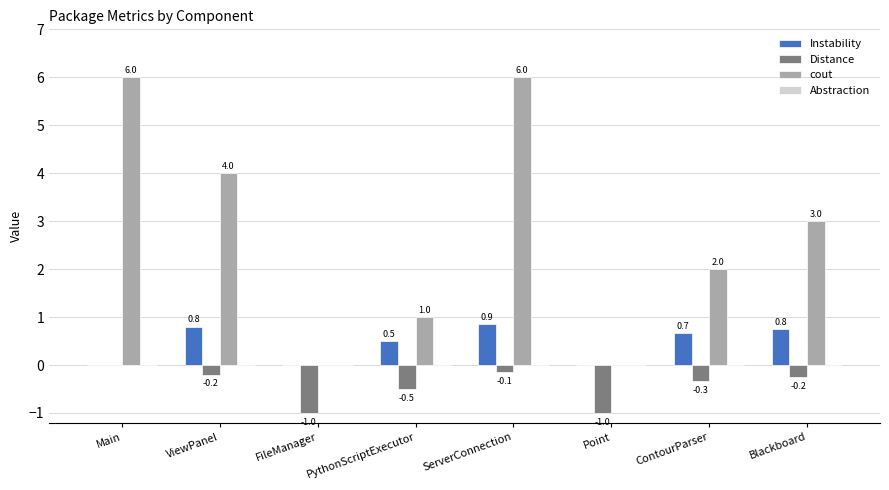

What is the total value across all series at Point?

-1.0